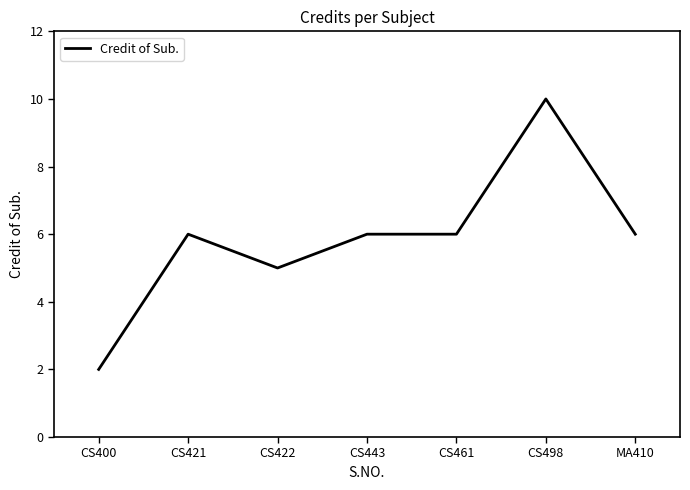

True or false: the data shows 2 at CS400.

True